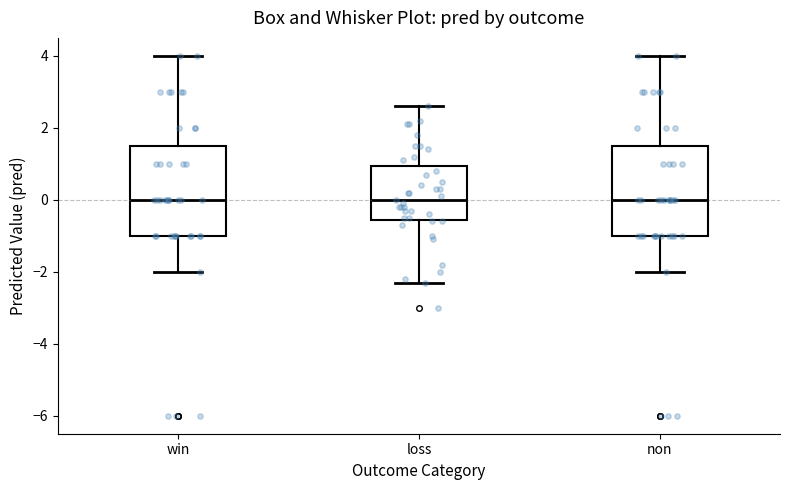

Reading left to right, transcribe this box plot: for each box, give where its median line is, the range the box spans, and where its two whiskers end, as read against the y-axis. The values are not printed on the chart, so give them approximately, as read against the axis.

win: median 0.0, box -1.0 to 1.6, whiskers -2.0 to 4.0
loss: median 0.0, box -0.6 to 1.0, whiskers -2.2 to 2.6
non: median 0.0, box -1.0 to 1.6, whiskers -2.0 to 4.0